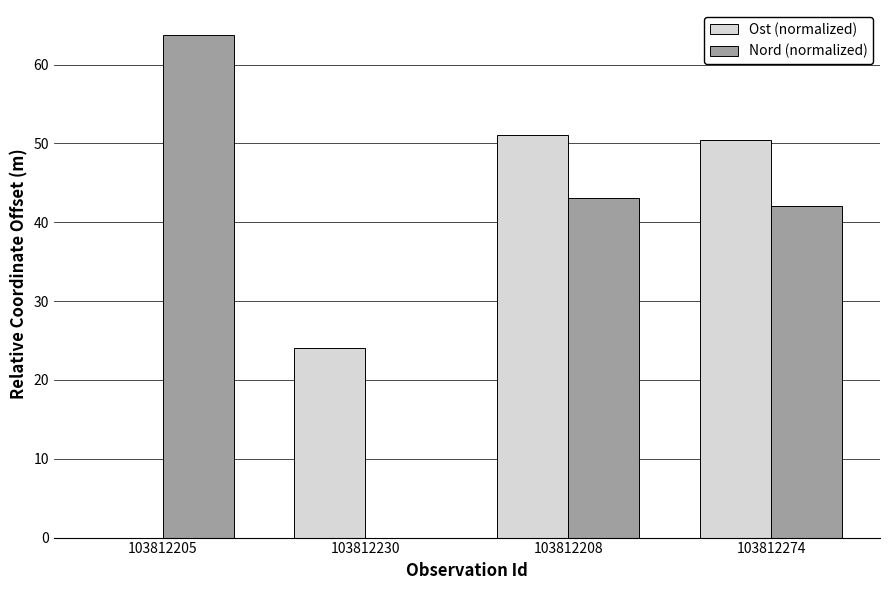

Reading left to right, extract all data points from this chart.

Ost (normalized): 0.0	24.0	51.1	50.5
Nord (normalized): 63.7	0.0	43.1	42.0